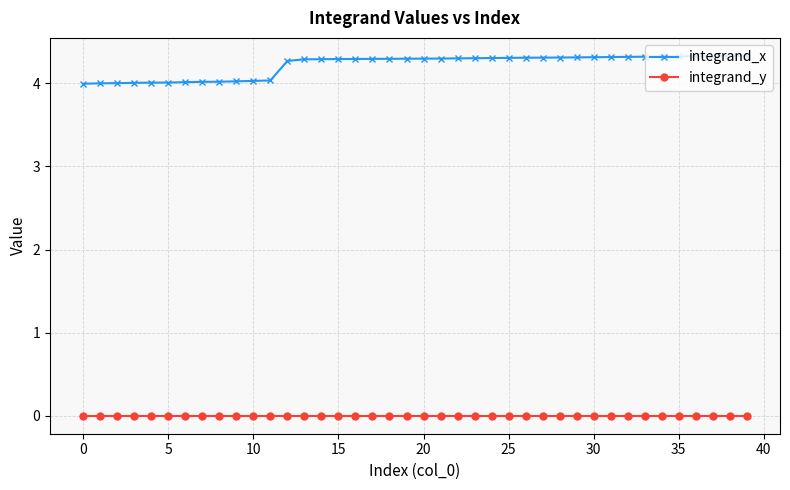

True or false: integrand_y and integrand_x cross at least once.

False